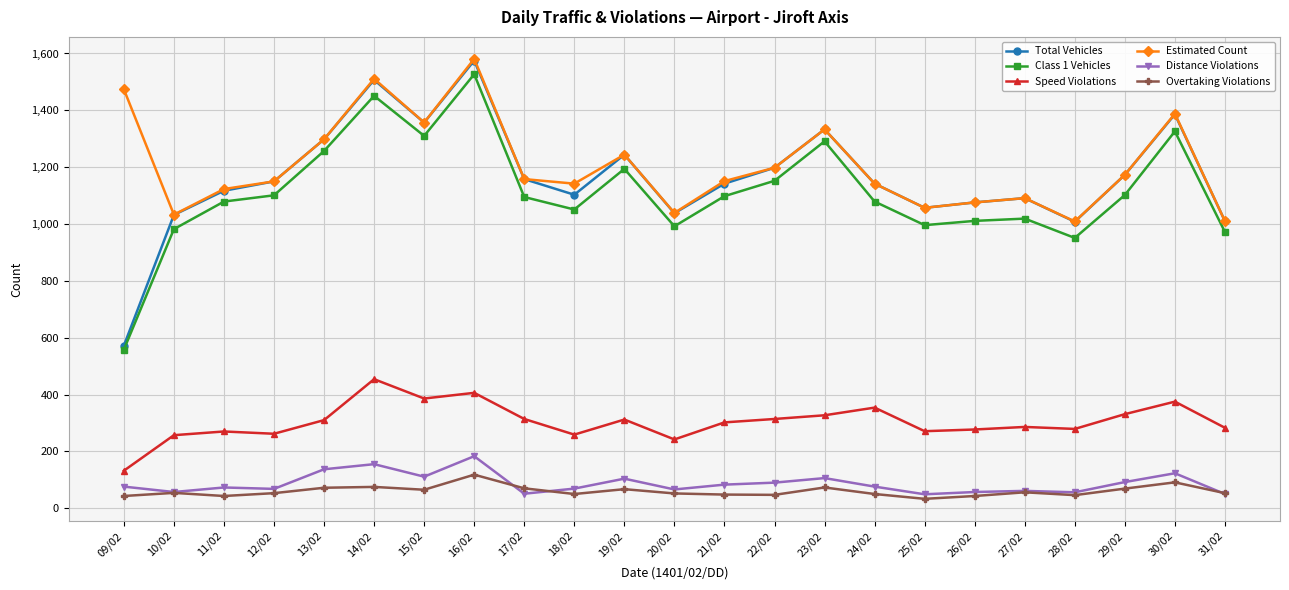

Where does the Class 1 Vehicles series first go above 1095?

12/02